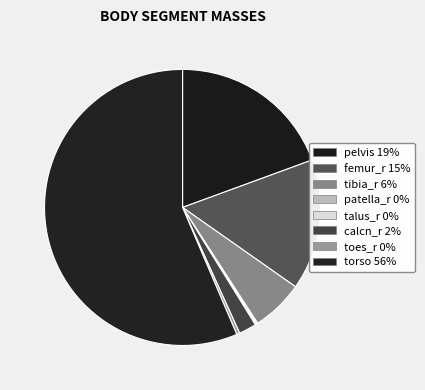

To the nearest percent, what portion does tibia_r represent?

6%